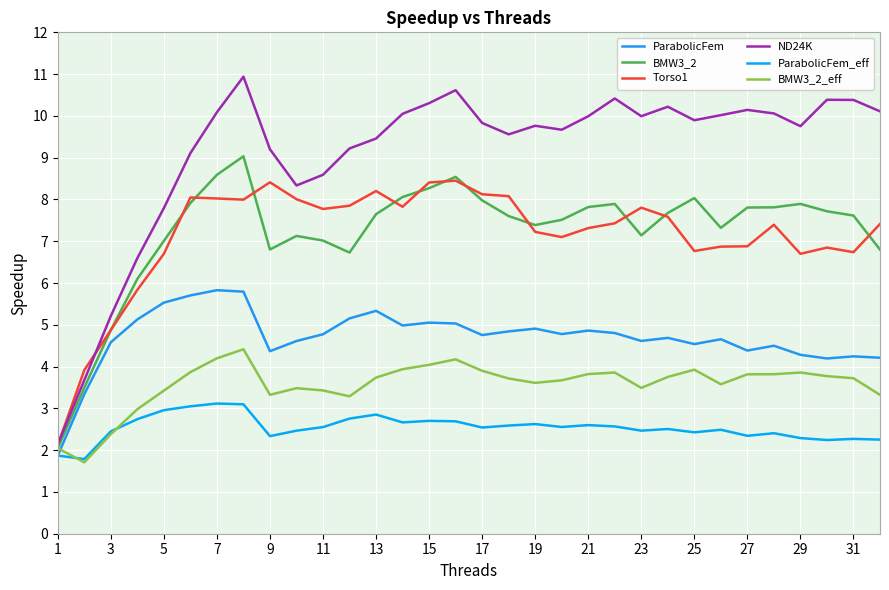

What is the greatest value displayed?

10.9